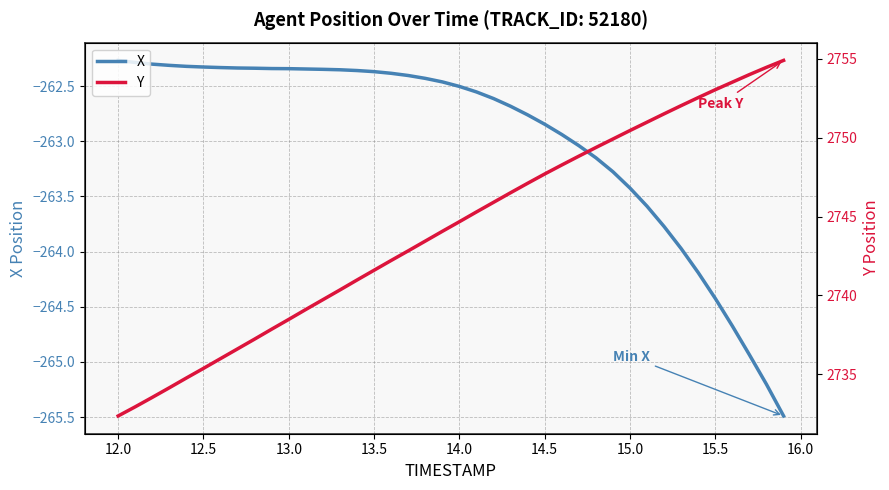

Is it true that X equals -84.6 at 13.0?

False